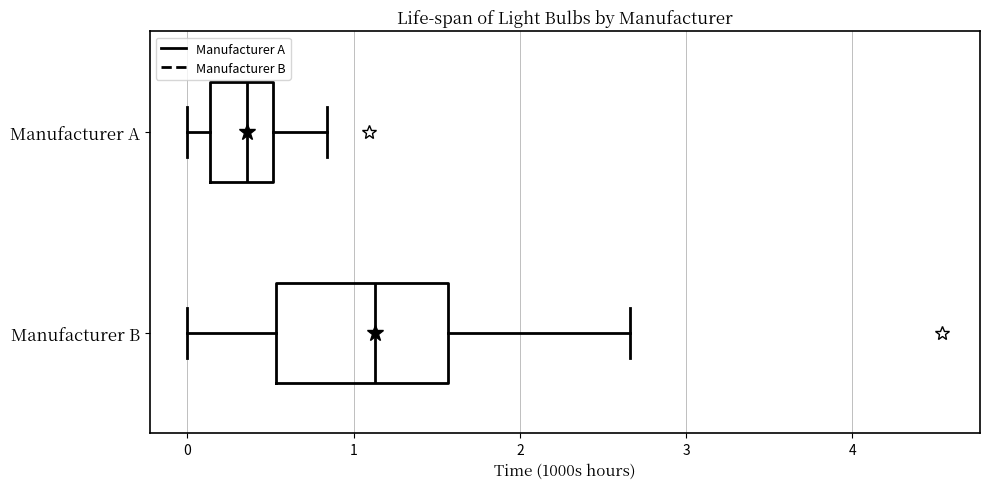

Which box is the widest, from its left edge to its right edge?

Manufacturer B